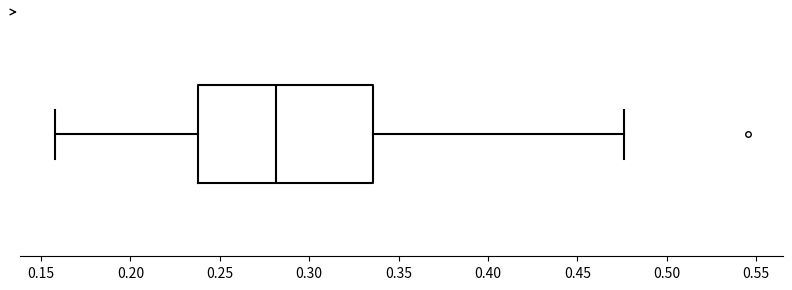

Transcribe this box plot: give where the median line is, the range the box spans, and where the two whiskers end, as read against the x-axis. The values are not printed on the chart, so give them approximately, as read against the axis.

median 0.280, box 0.240 to 0.335, whiskers 0.160 to 0.475